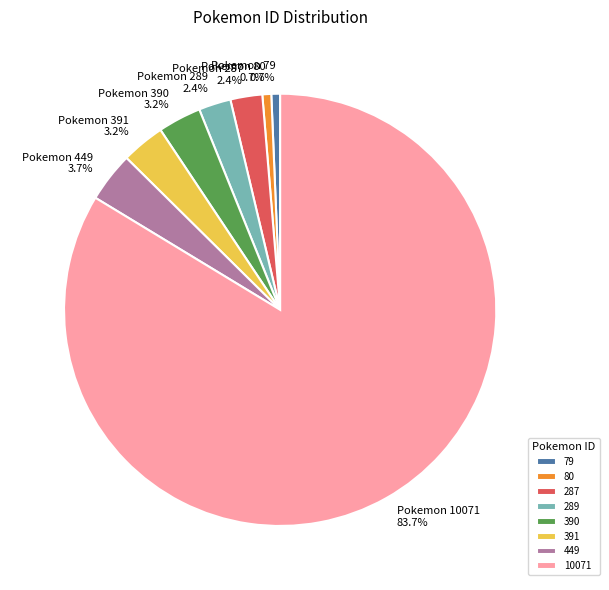

Count the number of slices in the pie.

8